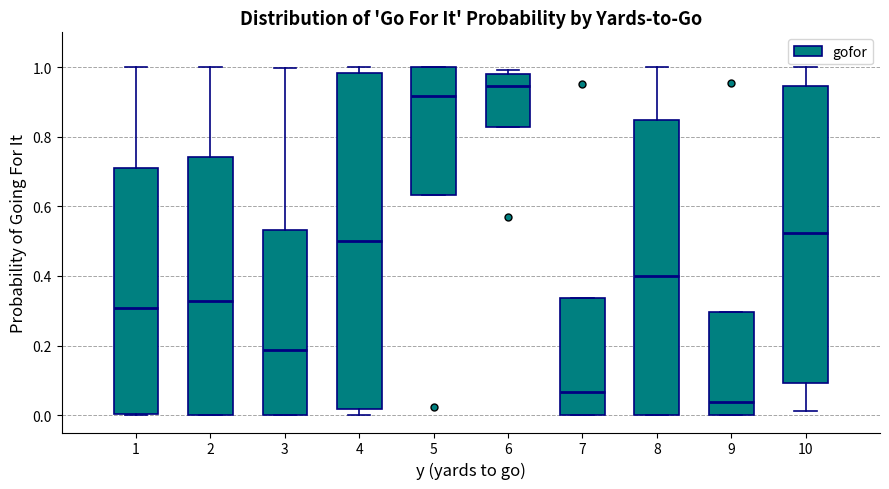

Reading left to right, read every box against the y-axis: the position of its median line, the range the box covers, and the ends of its whiskers. The values are not printed on the chart, so give them approximately, as read against the axis.

1: median 0.30, box 0.00 to 0.72, whiskers 0.00 to 1.00
2: median 0.32, box 0.00 to 0.74, whiskers 0.00 to 1.00
3: median 0.18, box 0.00 to 0.54, whiskers 0.00 to 1.00
4: median 0.50, box 0.02 to 0.98, whiskers 0.00 to 1.00
5: median 0.92, box 0.64 to 1.00, whiskers 0.64 to 1.00
6: median 0.94, box 0.82 to 0.98, whiskers 0.82 to 1.00
7: median 0.06, box 0.00 to 0.34, whiskers 0.00 to 0.34
8: median 0.40, box 0.00 to 0.84, whiskers 0.00 to 1.00
9: median 0.04, box 0.00 to 0.30, whiskers 0.00 to 0.30
10: median 0.52, box 0.10 to 0.94, whiskers 0.02 to 1.00